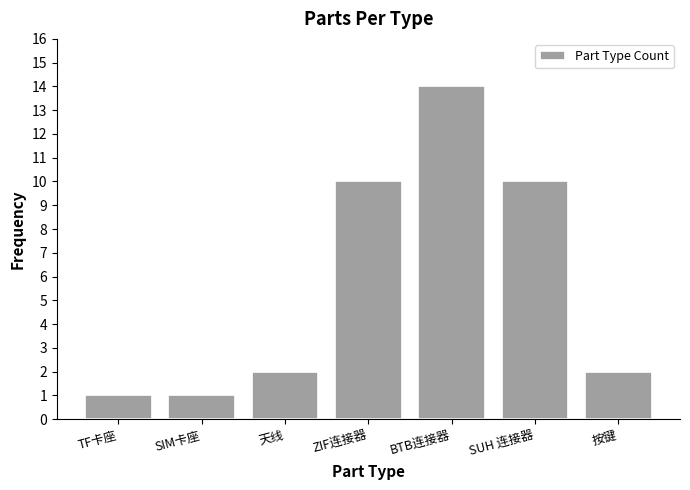

Reading right to left, extract all data points from this chart.

2	10	14	10	2	1	1